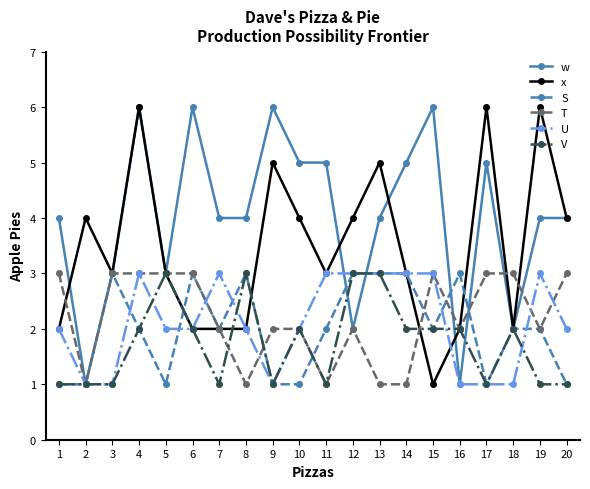

True or false: w and V intersect in this chart.

True